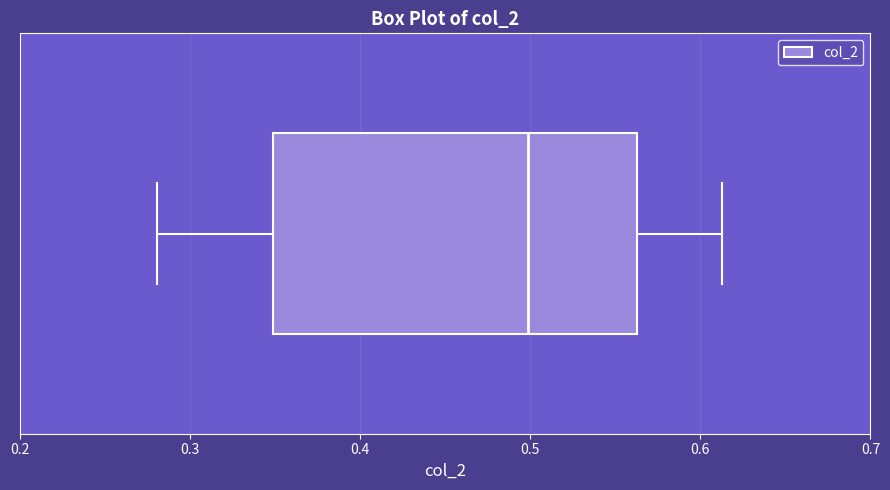

Where does the left whisker of the box end on the x-axis? The values are not printed on the chart, so give them approximately, as read against the axis.

0.28